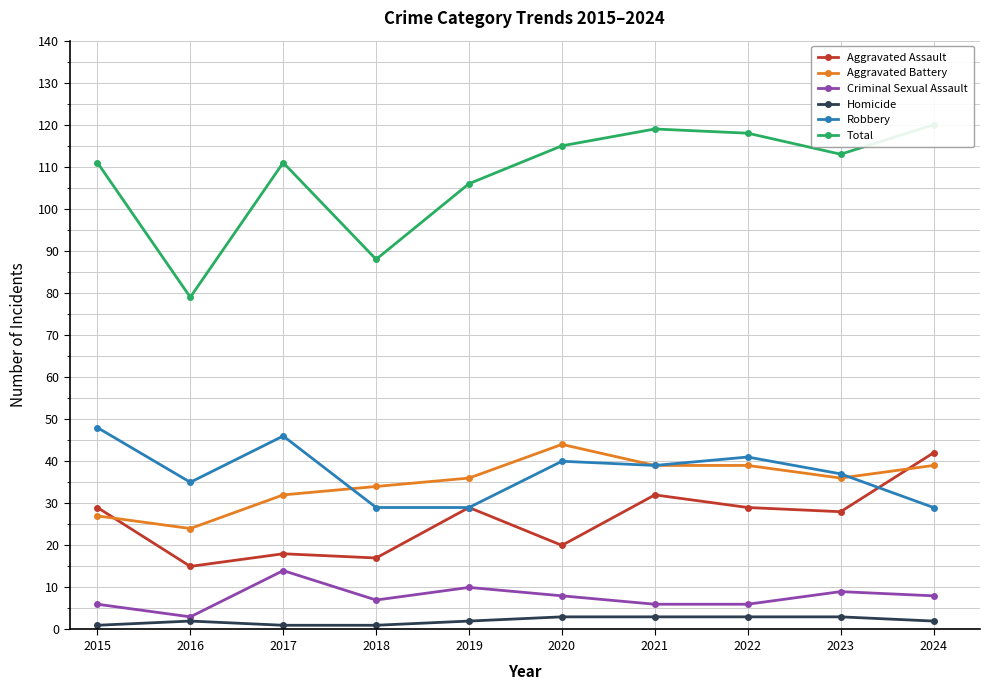

How many distinct data groups are displayed?

6